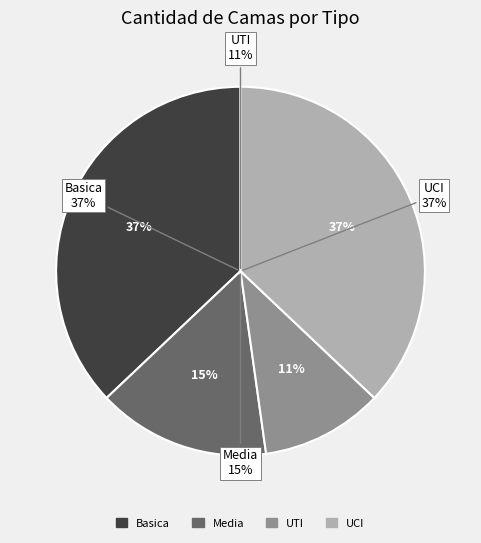

Combined, what portion of the pie is Media and UTI?

25.9%